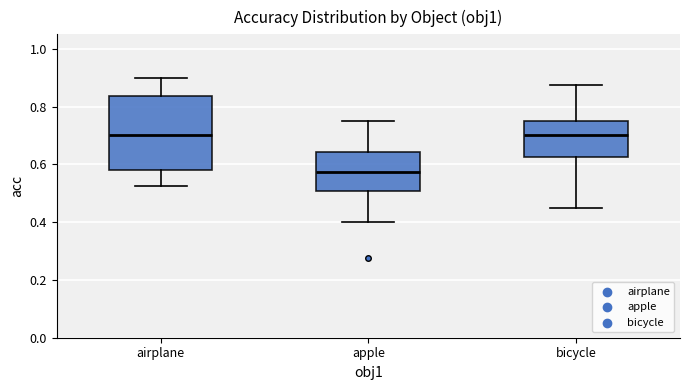

Reading left to right, read every box against the y-axis: the position of its median line, the range the box covers, and the ends of its whiskers. The values are not printed on the chart, so give them approximately, as read against the axis.

airplane: median 0.70, box 0.58 to 0.84, whiskers 0.52 to 0.90
apple: median 0.58, box 0.50 to 0.64, whiskers 0.40 to 0.76
bicycle: median 0.70, box 0.62 to 0.76, whiskers 0.46 to 0.88